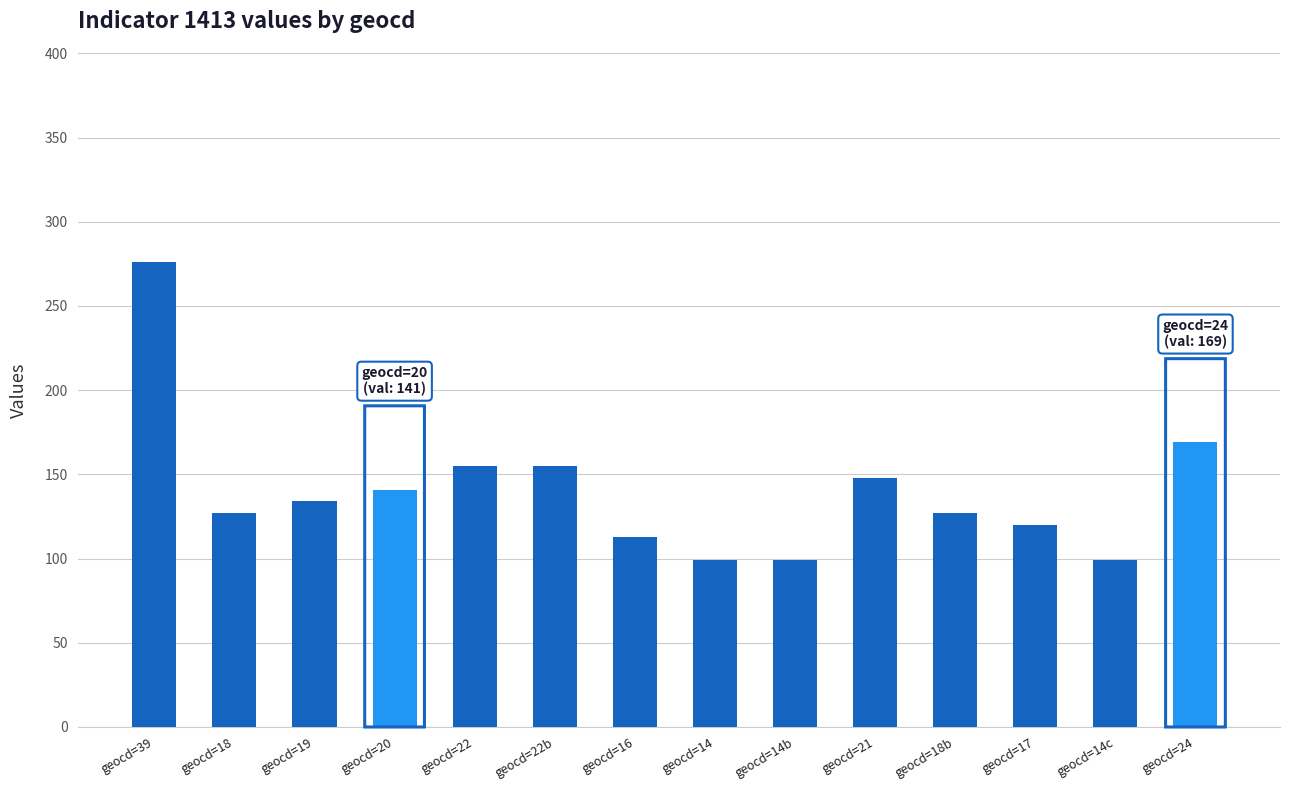

What is the label of the 14th bar from the left?

geocd=24